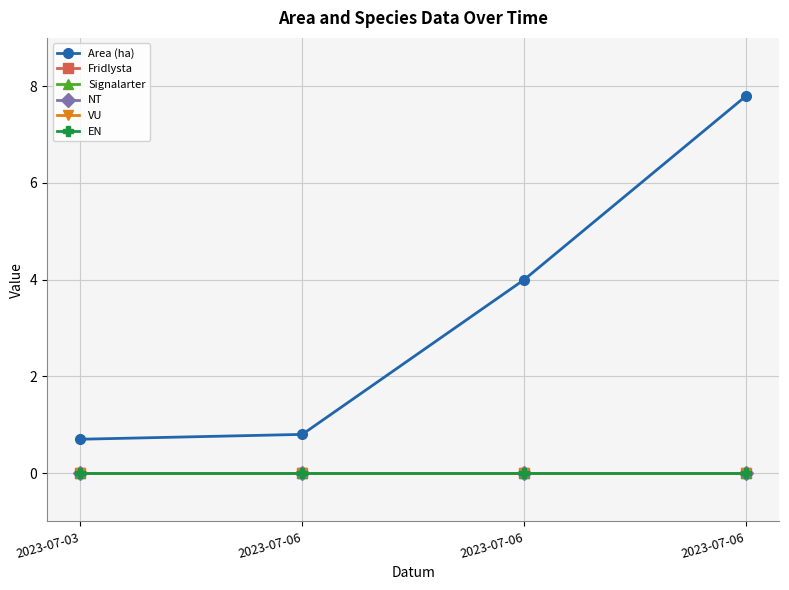

Is this an area chart (filled region under the line)?

No